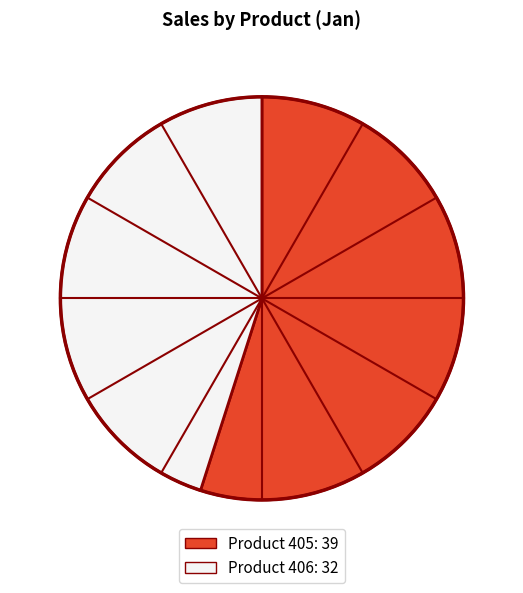

Is there any slice that represents more than half of the pie?

Yes